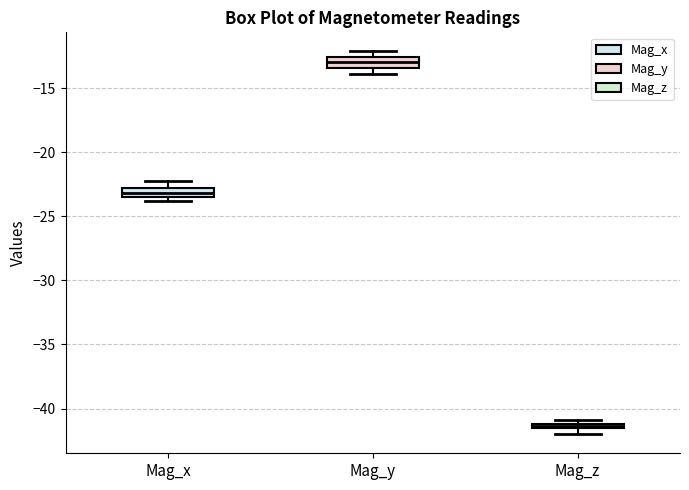

Where is the lower edge of the box for Mag_x on the y-axis? The values are not printed on the chart, so give them approximately, as read against the axis.

-23.5